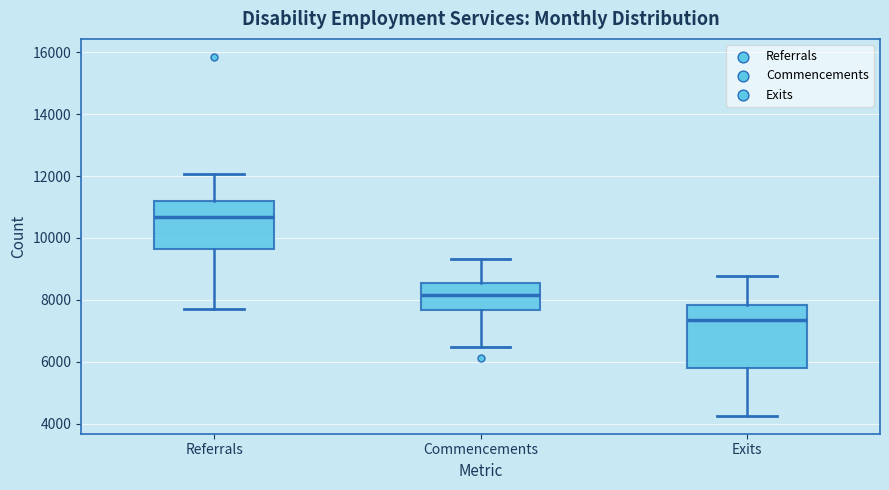

Where does the upper whisker of the box for Commencements end on the y-axis? The values are not printed on the chart, so give them approximately, as read against the axis.

9400